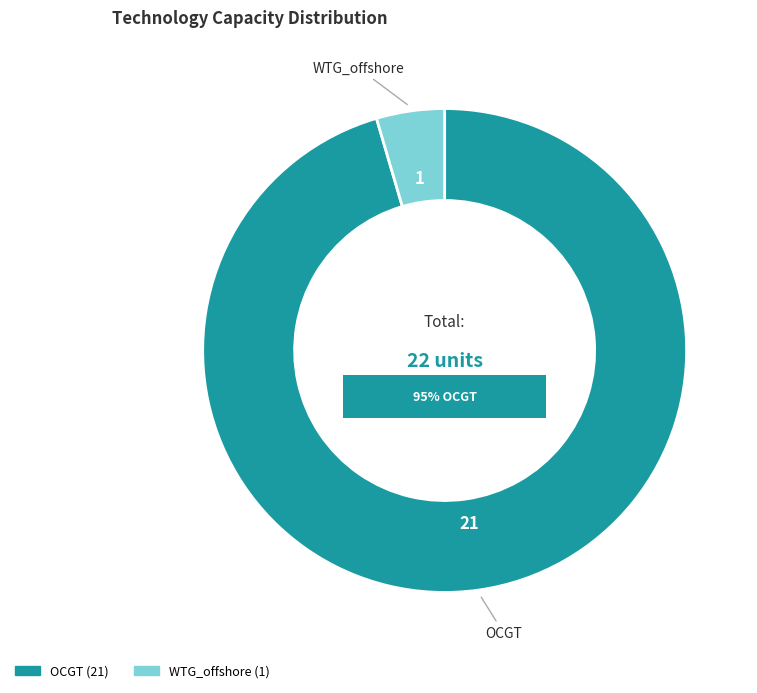

Which category has the smallest portion of the pie?

WTG_offshore